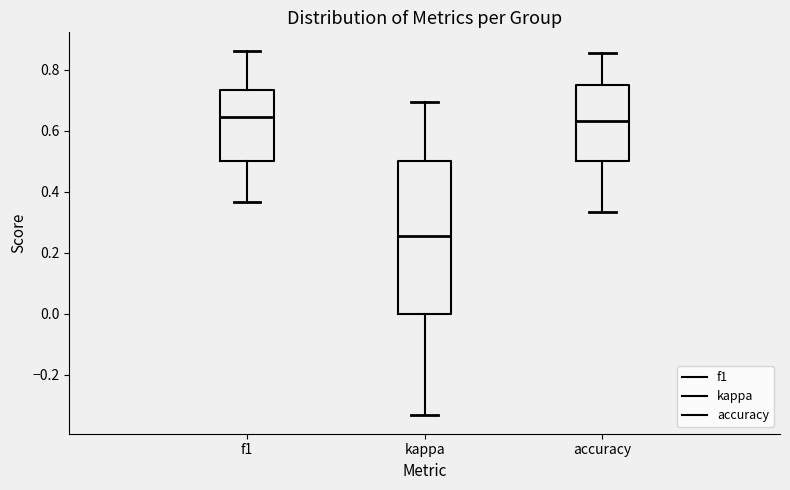

Reading left to right, read every box against the y-axis: the position of its median line, the range the box covers, and the ends of its whiskers. The values are not printed on the chart, so give them approximately, as read against the axis.

f1: median 0.64, box 0.50 to 0.74, whiskers 0.36 to 0.86
kappa: median 0.26, box 0.00 to 0.50, whiskers -0.34 to 0.70
accuracy: median 0.64, box 0.50 to 0.76, whiskers 0.34 to 0.86